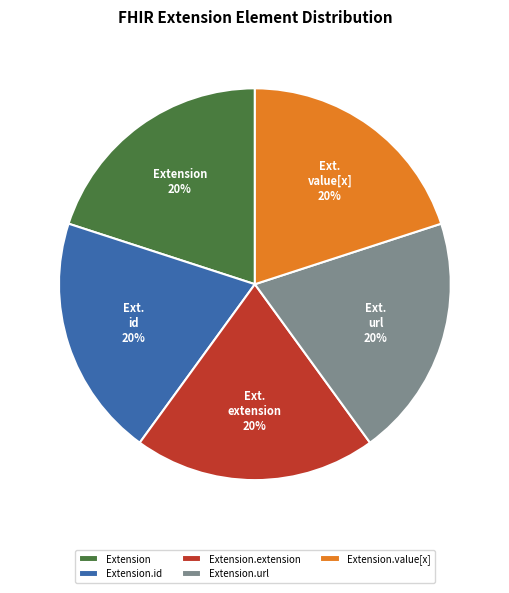

Approximately how many times larger is the value at Extension.url compared to Extension.extension?

1.0